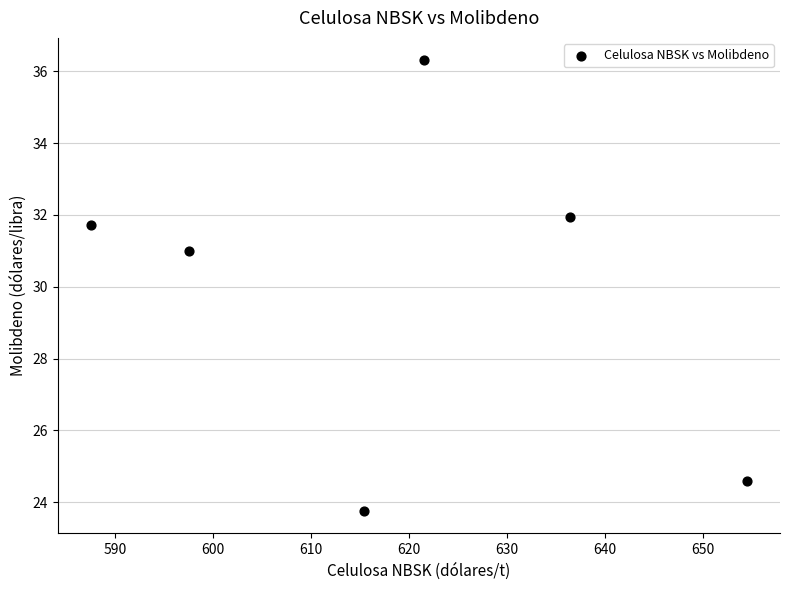

What Y value in the scatter plot is closest to 30?

31.0